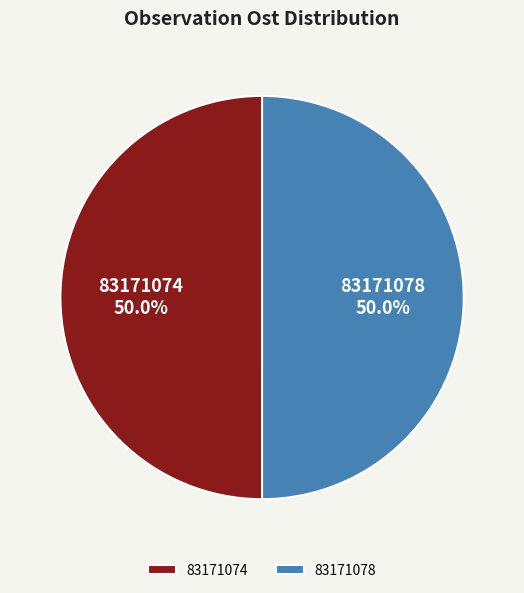

To the nearest percent, what percentage of the pie is 83171078?

50%